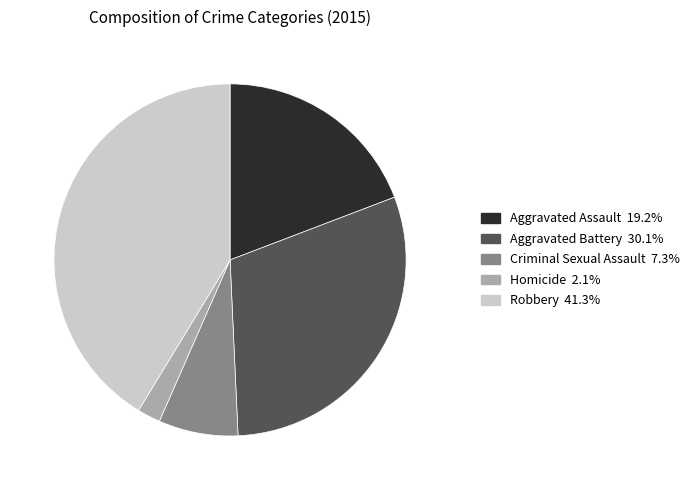

True or false: Criminal Sexual Assault accounts for 7% of the total.

True